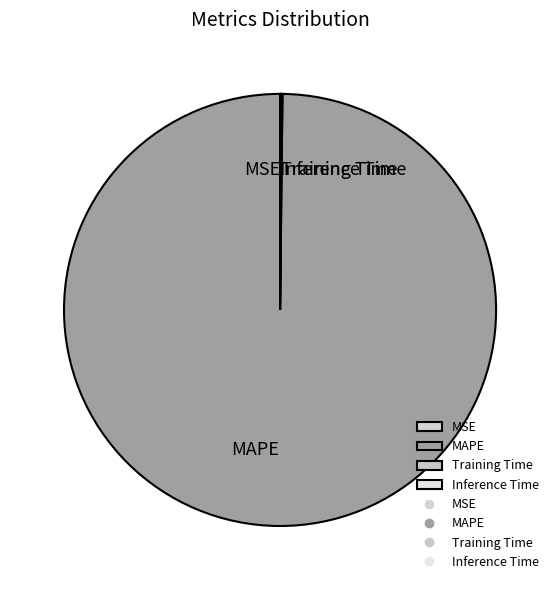

Which slice is the largest?

MAPE